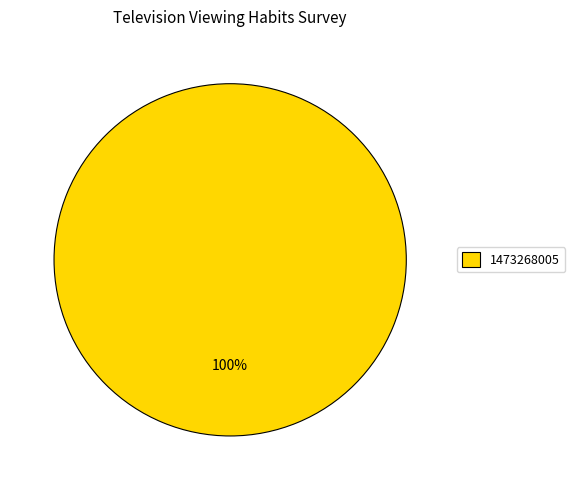

What percentage is the 1473268005 slice, to the nearest percent?

100%